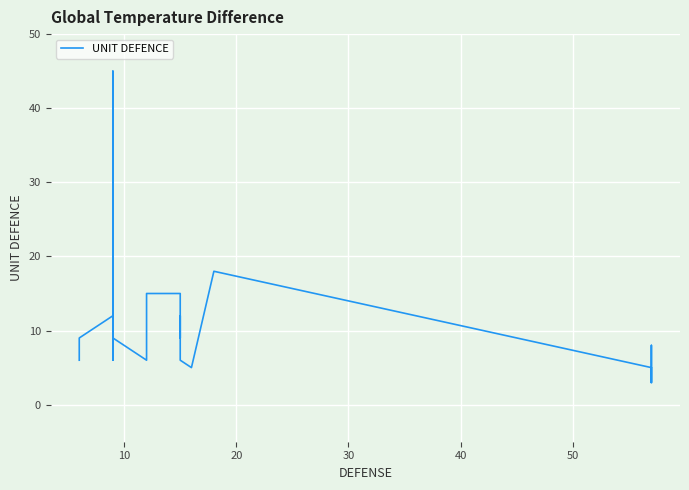

How many points are higher than both their immediate neighbors (excluding endpoints)?

7